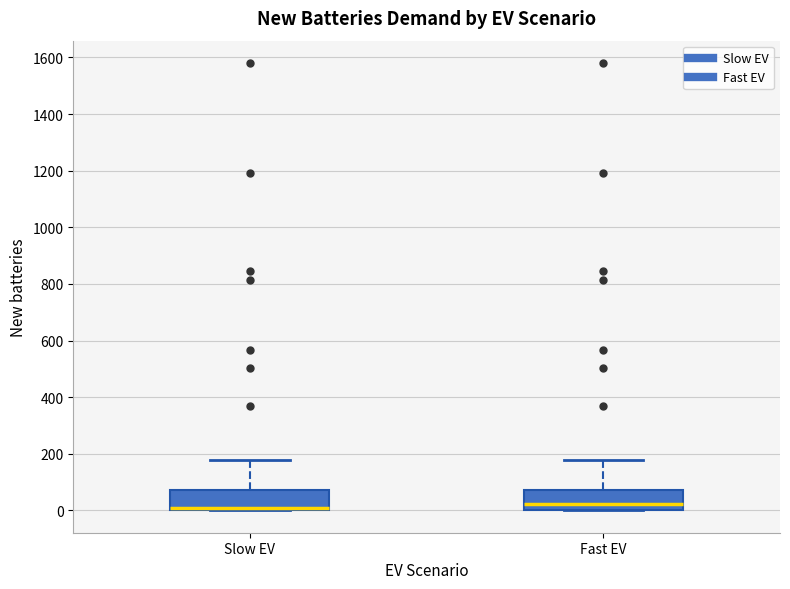

Where is the upper edge of the box for Slow EV on the y-axis? The values are not printed on the chart, so give them approximately, as read against the axis.

80